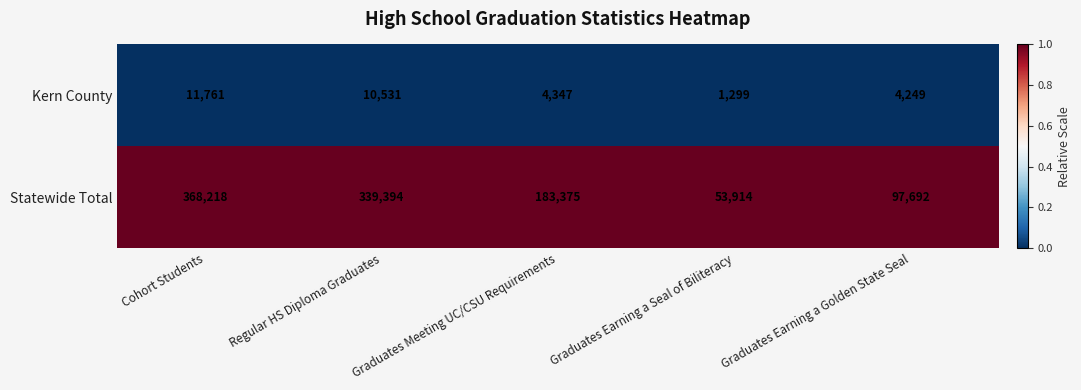

Between Graduates Meeting UC/CSU Requirements and Graduates Earning a Seal of Biliteracy, which series saw the biggest shift?

Statewide Total